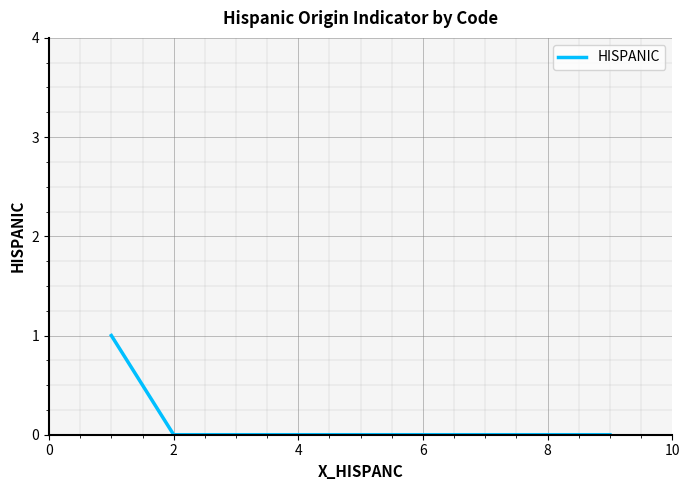

What is the difference between the maximum and minimum values?

1